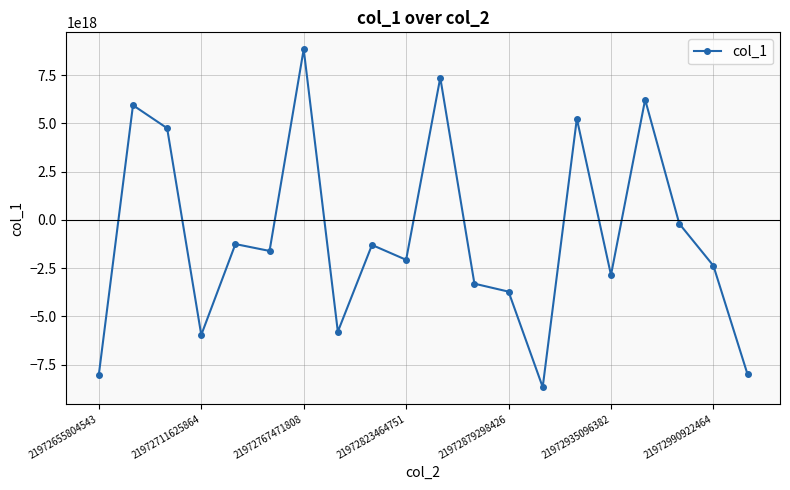

True or false: there are more than 0 points higher than both neighbors.

True